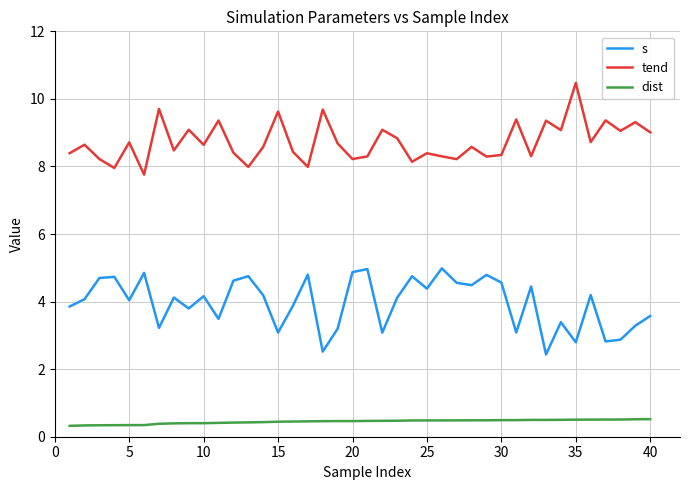

What is the smallest value displayed?

0.3